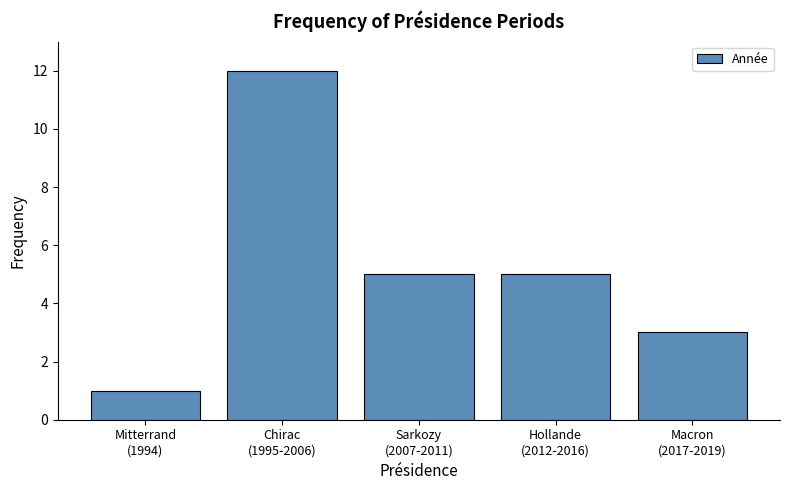

Reading right to left, transcribe all the data shown in this chart.

3	5	5	12	1